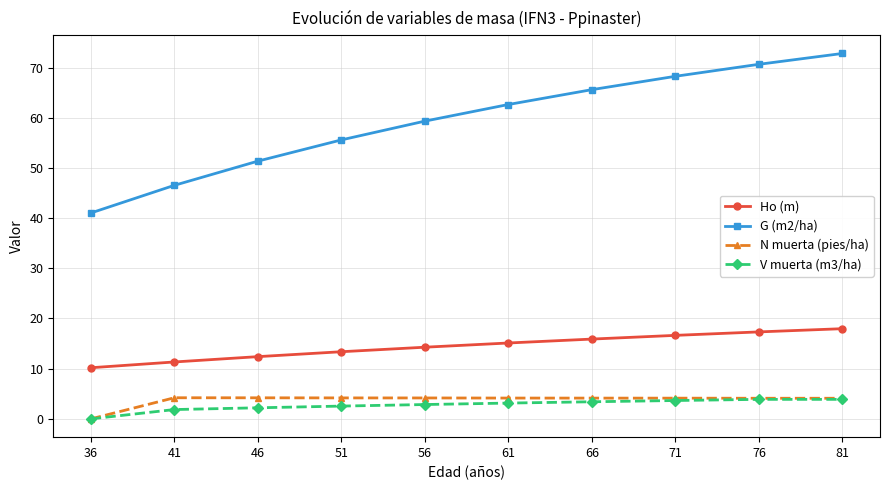

At which category does the chart reach its peak across all series?

81